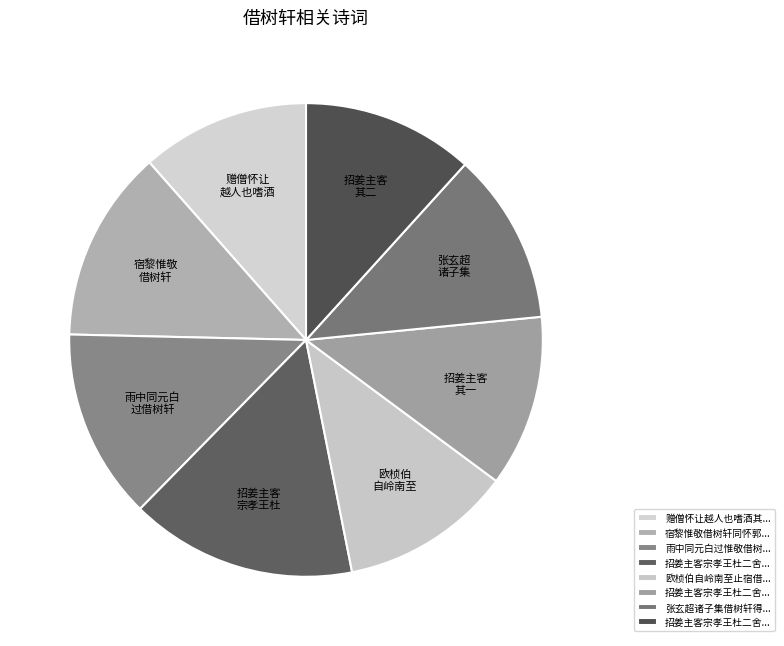

How many slices are in this pie chart?

8